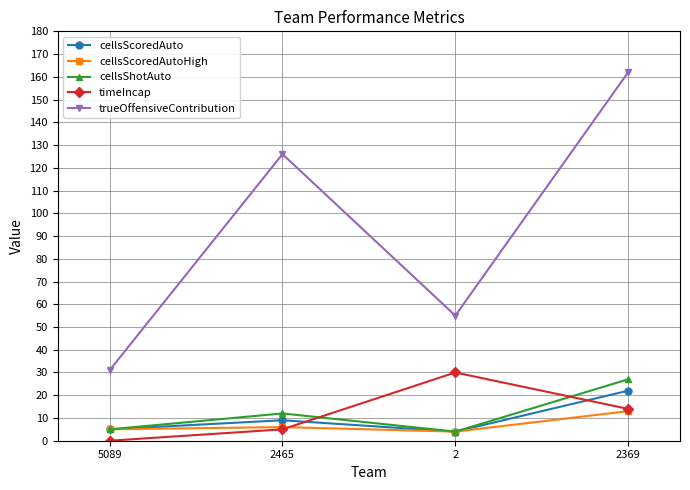

The value of cellsShotAuto at 2 is 4. True or false?

True